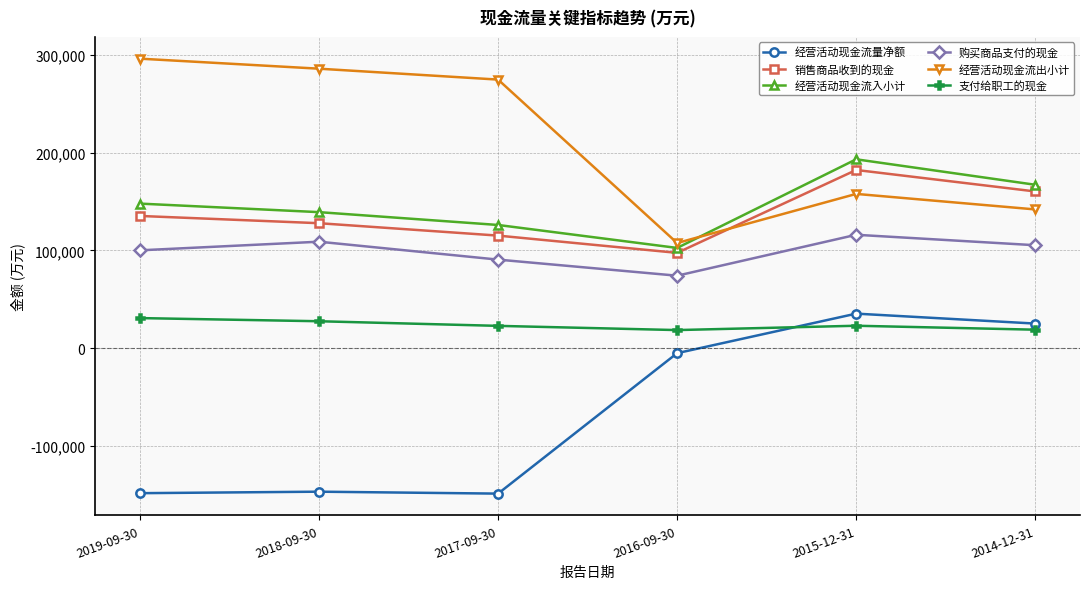

True or false: 销售商品收到的现金 and 经营活动现金流量净额 cross at least once.

False